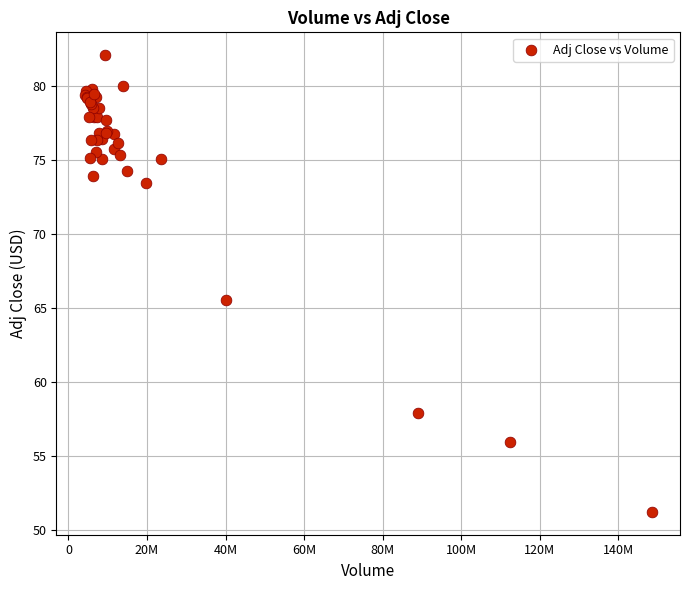

What Y value in the scatter plot is closest to 66?

65.6